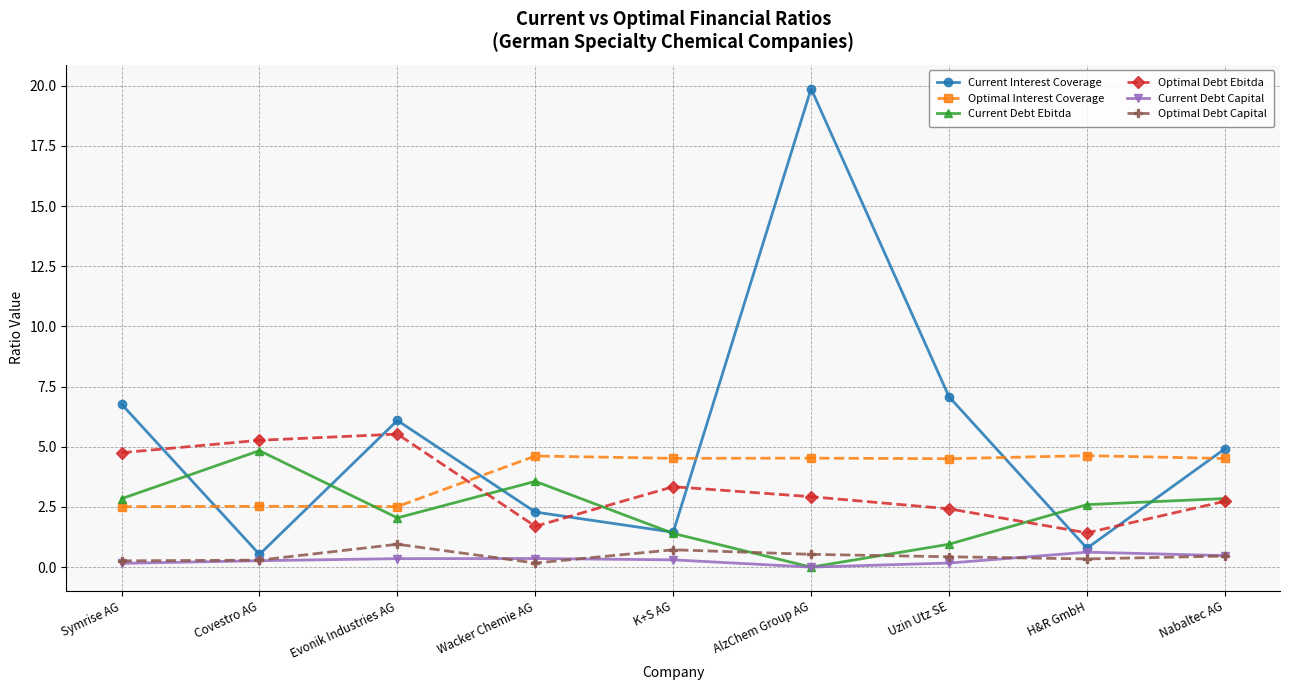

Read the Optimal Interest Coverage value at Nabaltec AG.

4.5